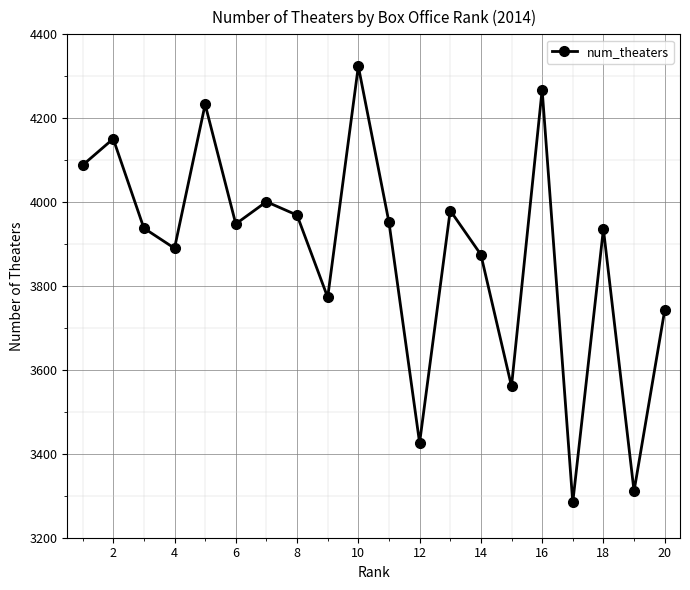

How many distinct data groups are displayed?

1